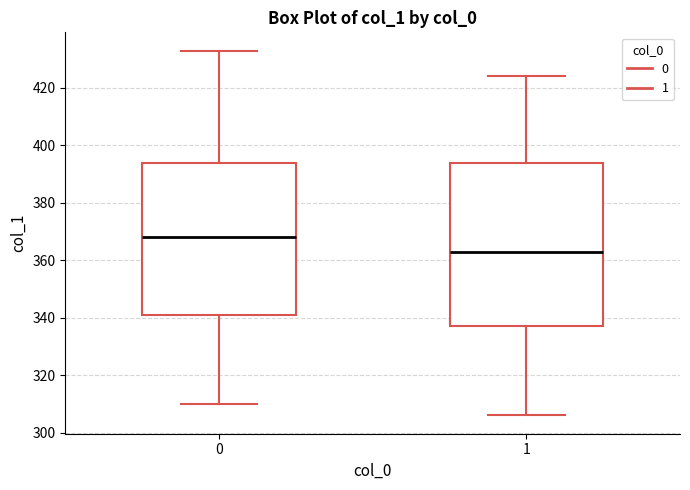

Which box's median line is the highest?

0